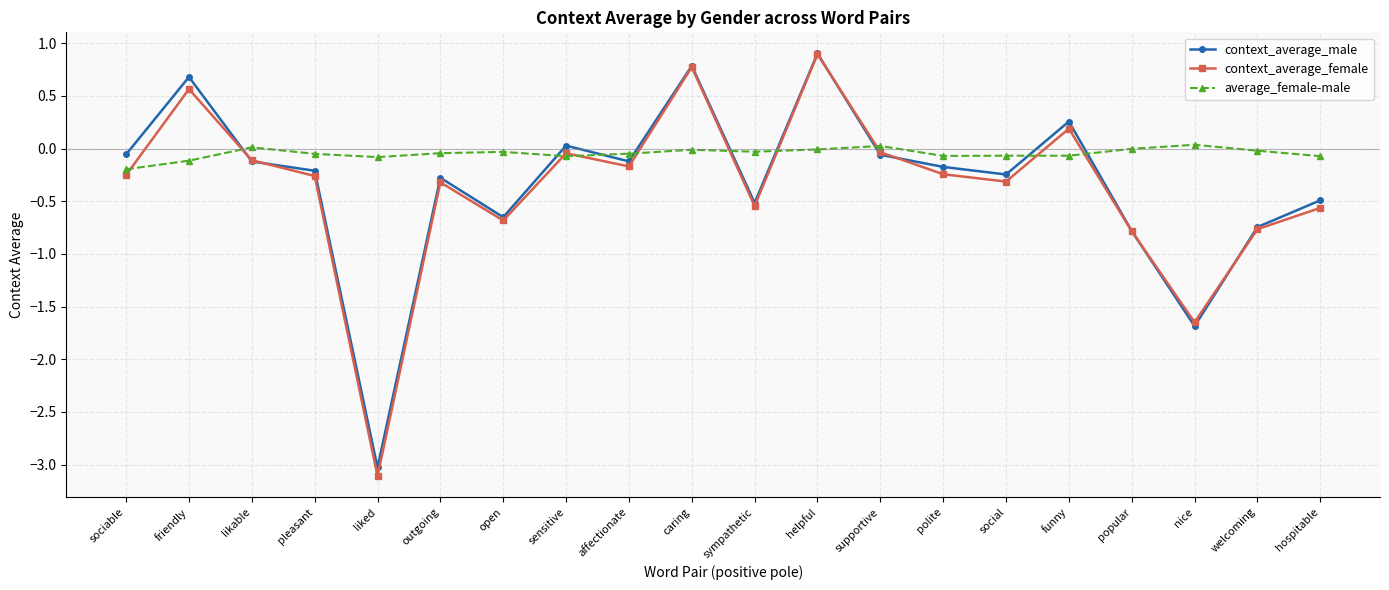

Is it true that average_female-male equals 0.0 at likable?

True